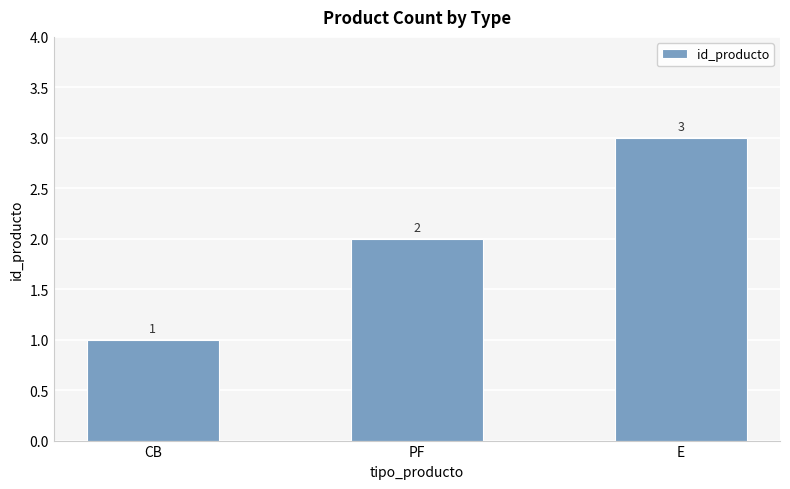

The chart shows a value of 2 at CB. True or false?

False